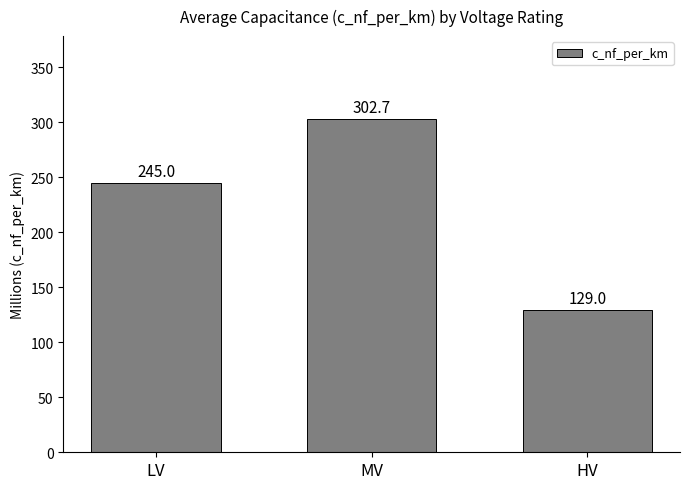

The value at HV is 129.0. True or false?

True